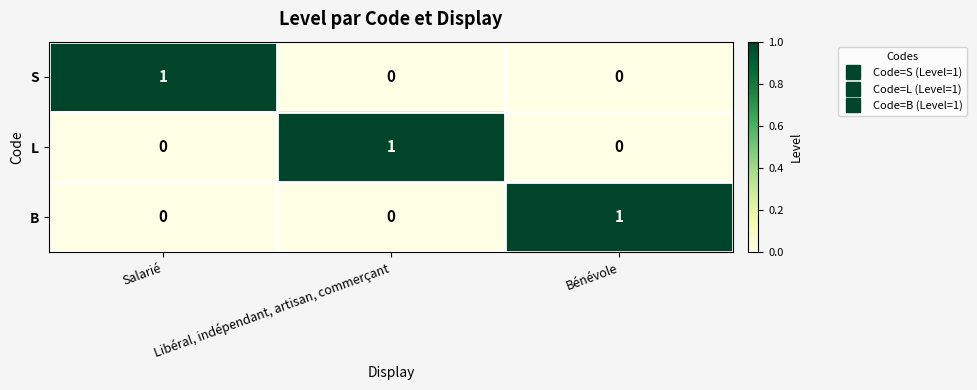

True or false: B has a value of 2 at Bénévole.

False